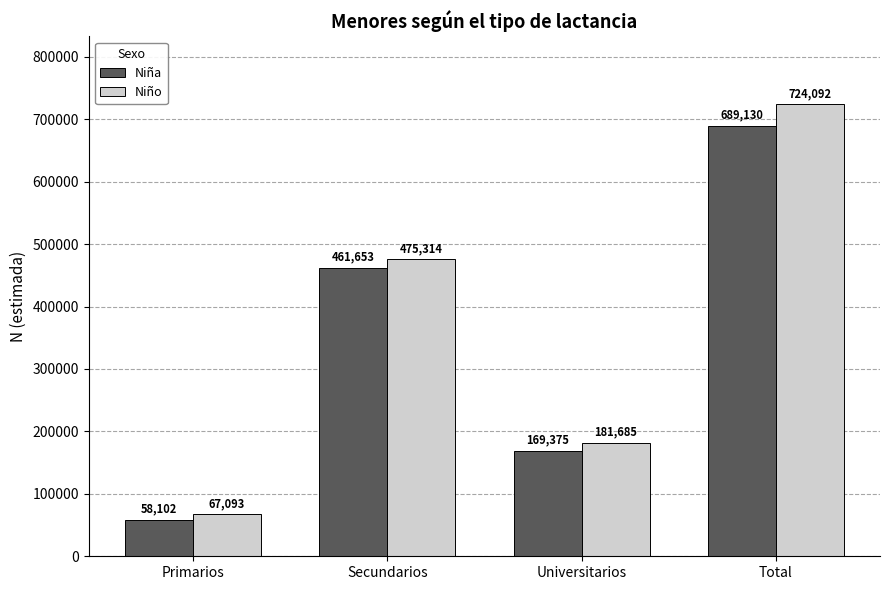

What value does the Niña series have at Secundarios, to the nearest 100?

461700